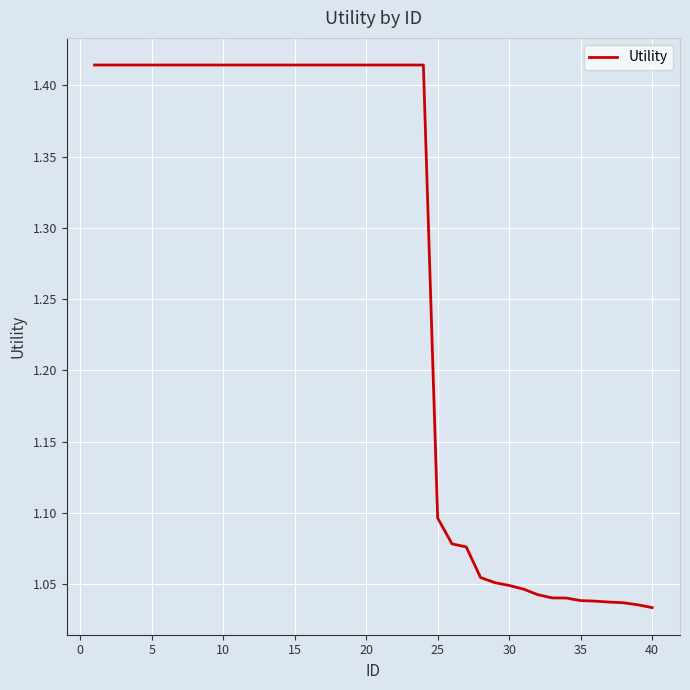

What is the difference between the maximum and minimum values?

0.4